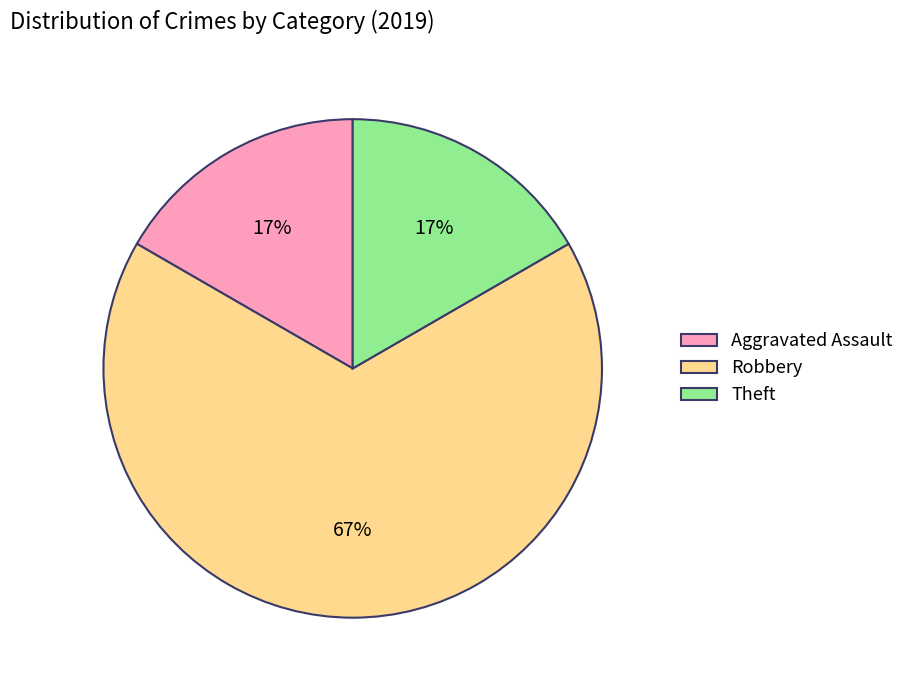

Is the sum of Robbery and Aggravated Assault greater than half?

Yes